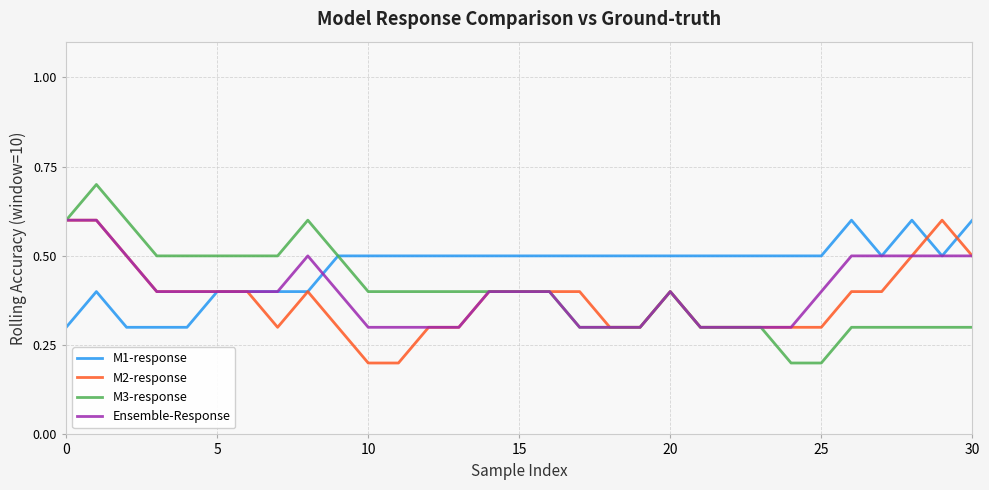

Count the Ensemble-Response values in the range 0 to 1.

31